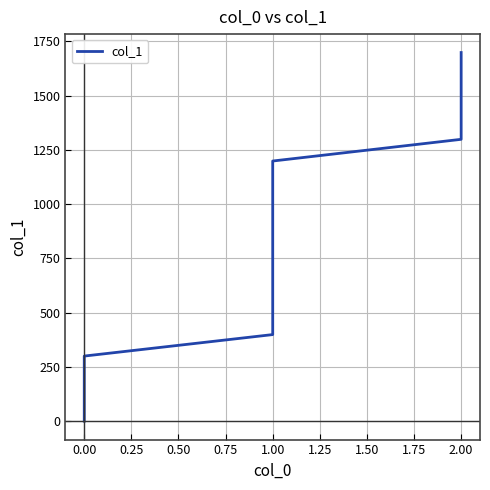

How many lines are shown in the chart?

1